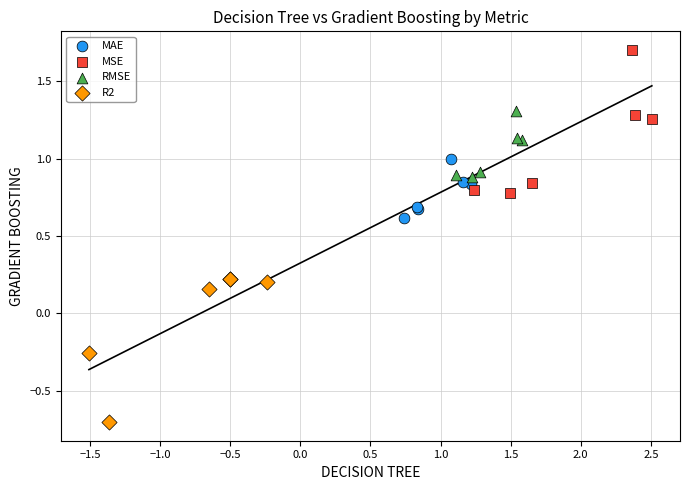

Which series reaches the minimum Y coordinate?

R2